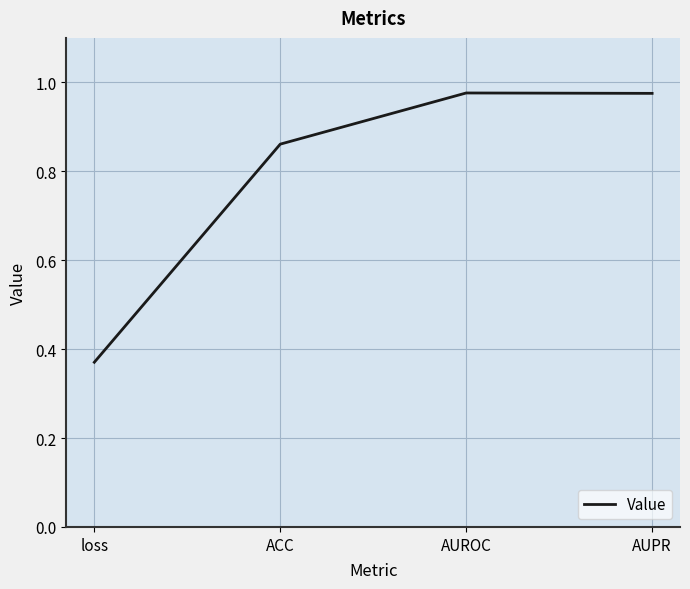

What is the sum of the values at loss and AUROC?

1.3